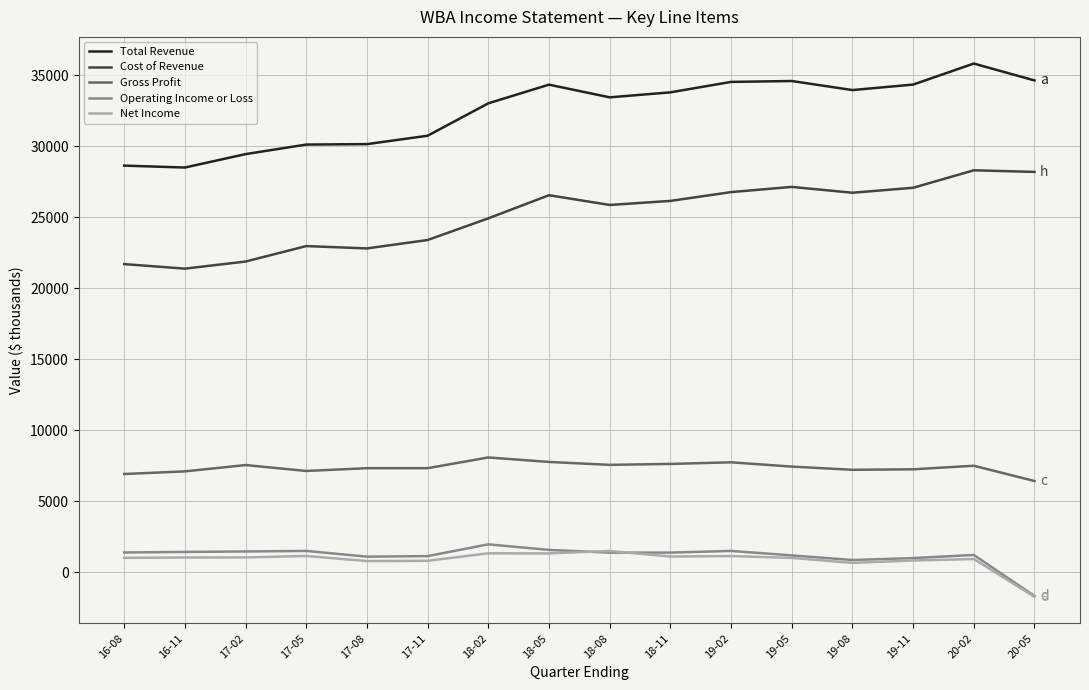

What is the difference between the highest and lowest values at 20-02?

34874